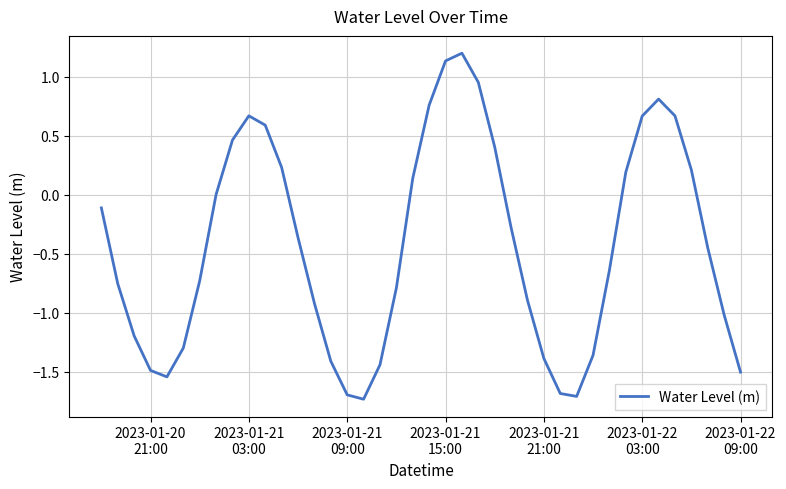

What is the difference between the maximum and minimum values?

2.9